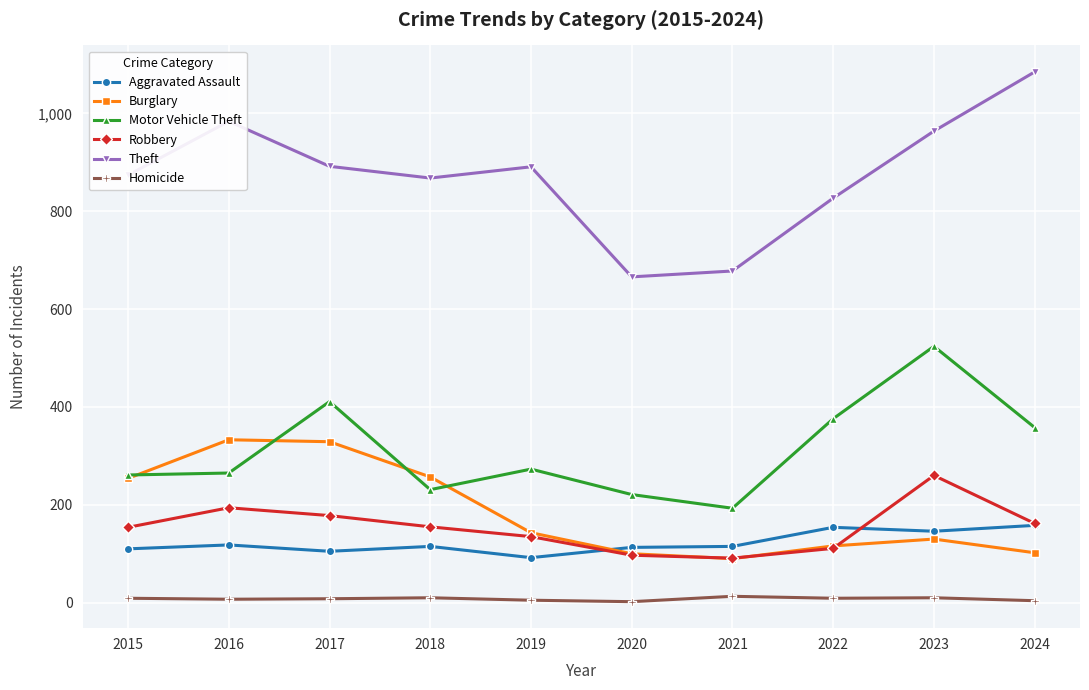

How many interior local peaks does the Motor Vehicle Theft series have?

3